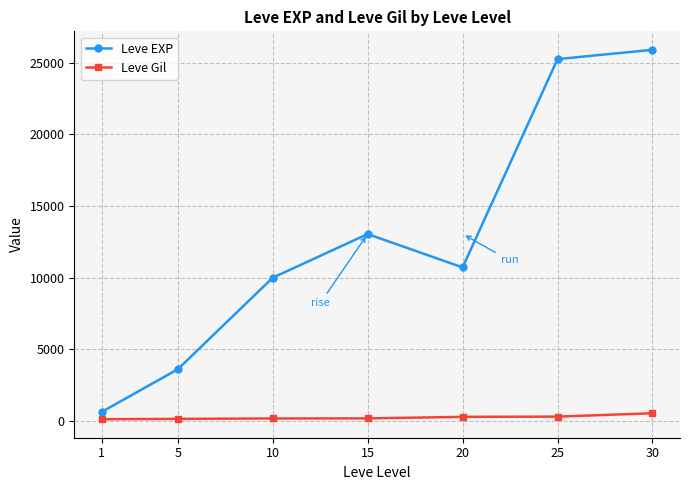

How many data points does each series have?

7